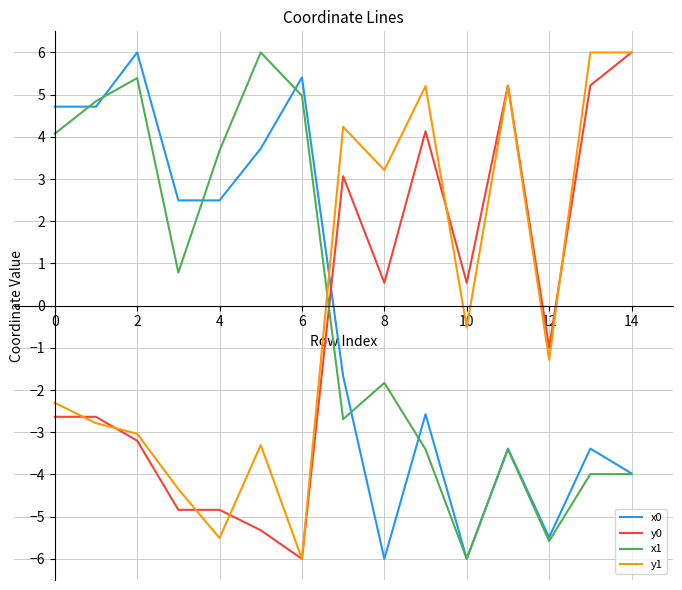

How many times do y0 and x0 cross each other?

1